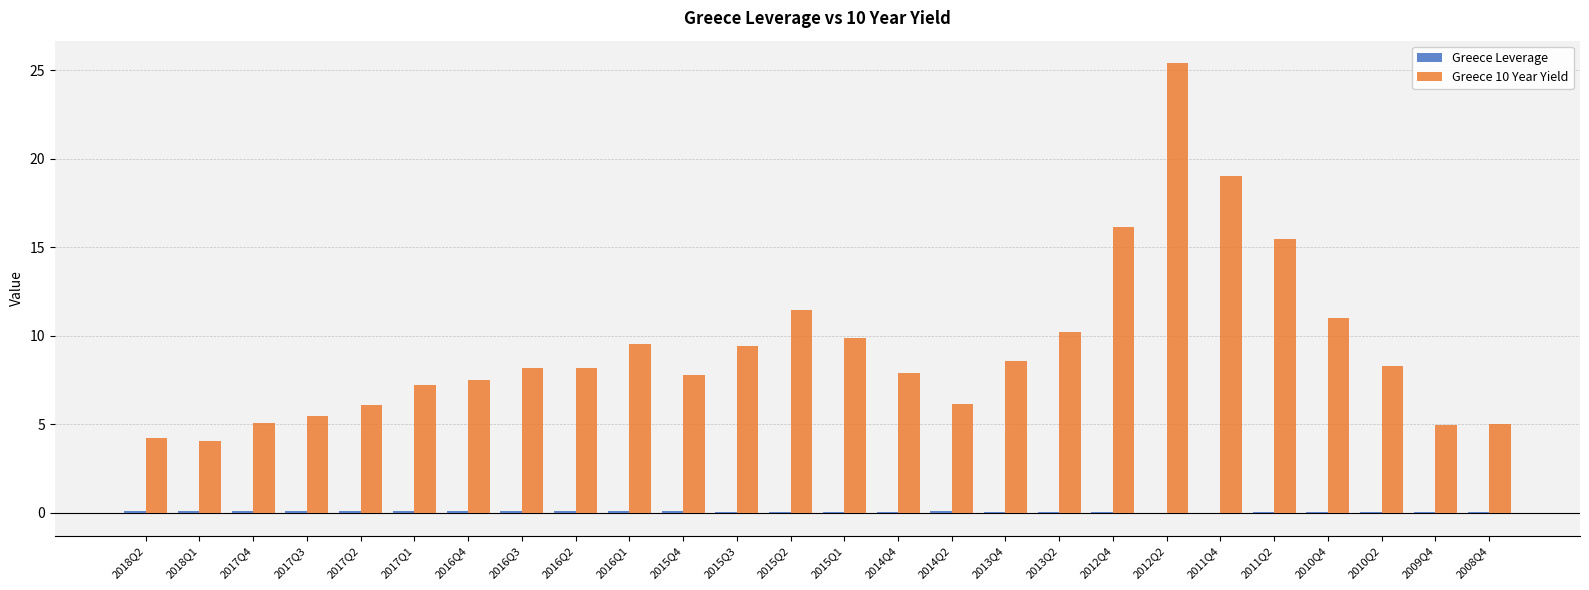

Are the bars grouped side by side (vs. stacked)?

Yes